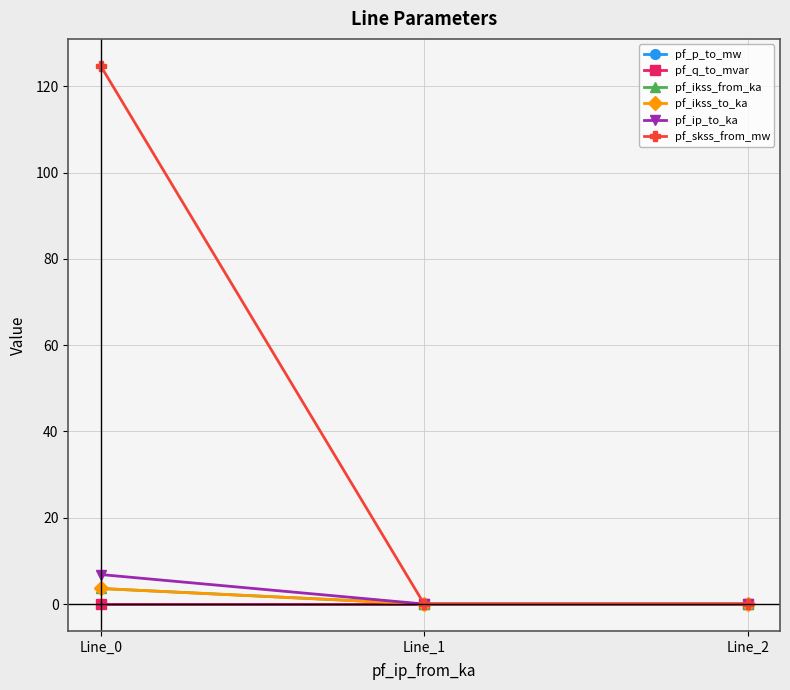

Between Line_0 and Line_1, which series saw the biggest shift?

pf_skss_from_mw